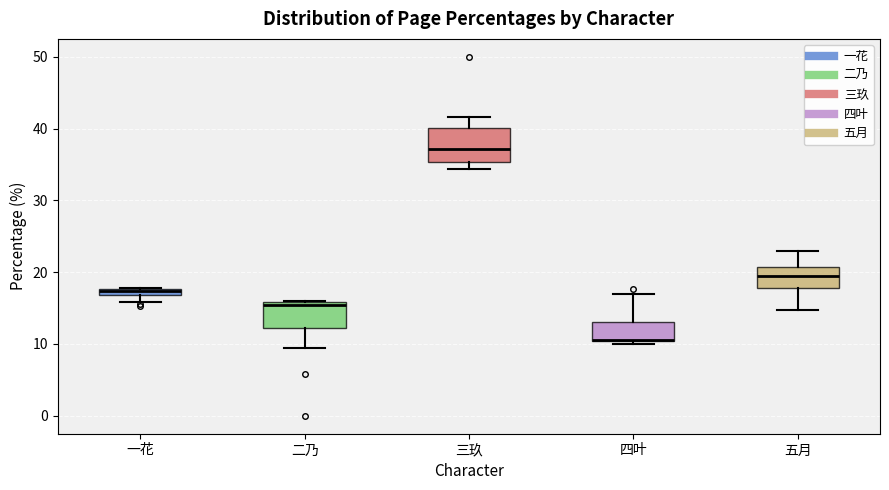

Which box is the tallest, from its lower edge to its upper edge?

三玖